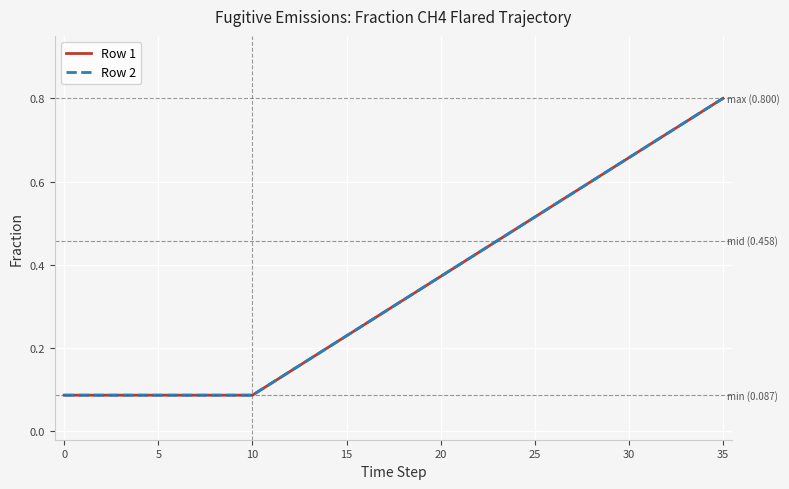

Is this an area chart (filled region under the line)?

No